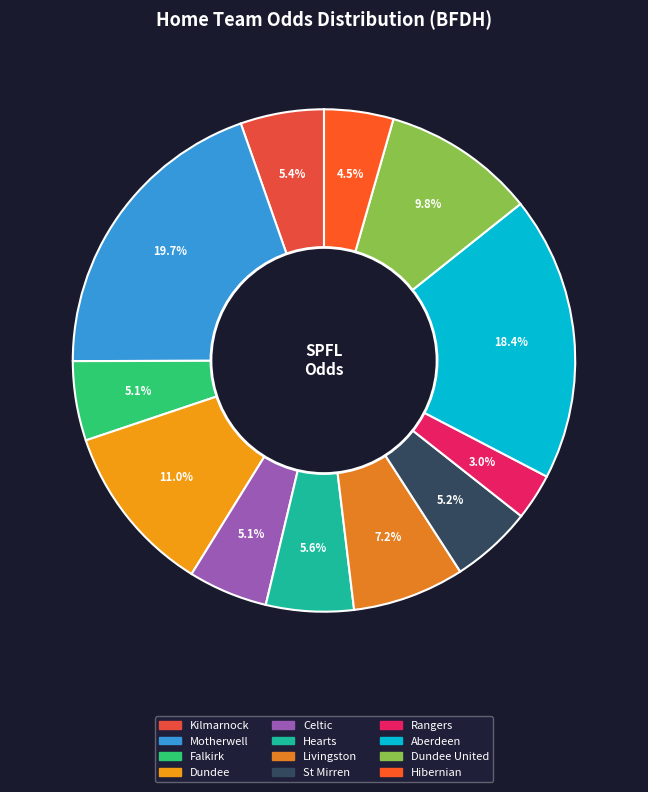

The St Mirren slice represents 5% of the pie. True or false?

True